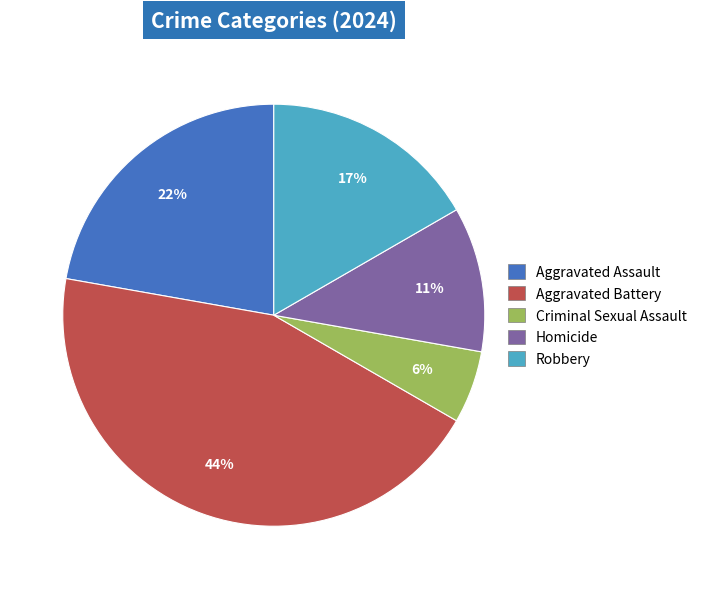

Which category has the smallest portion of the pie?

Criminal Sexual Assault